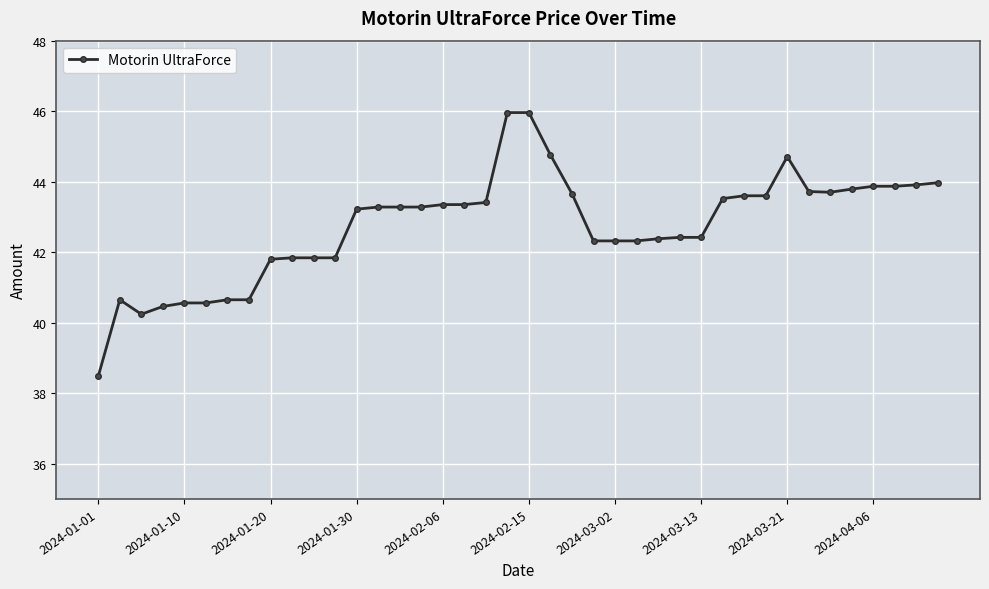

What is the sum of all values?

1709.5